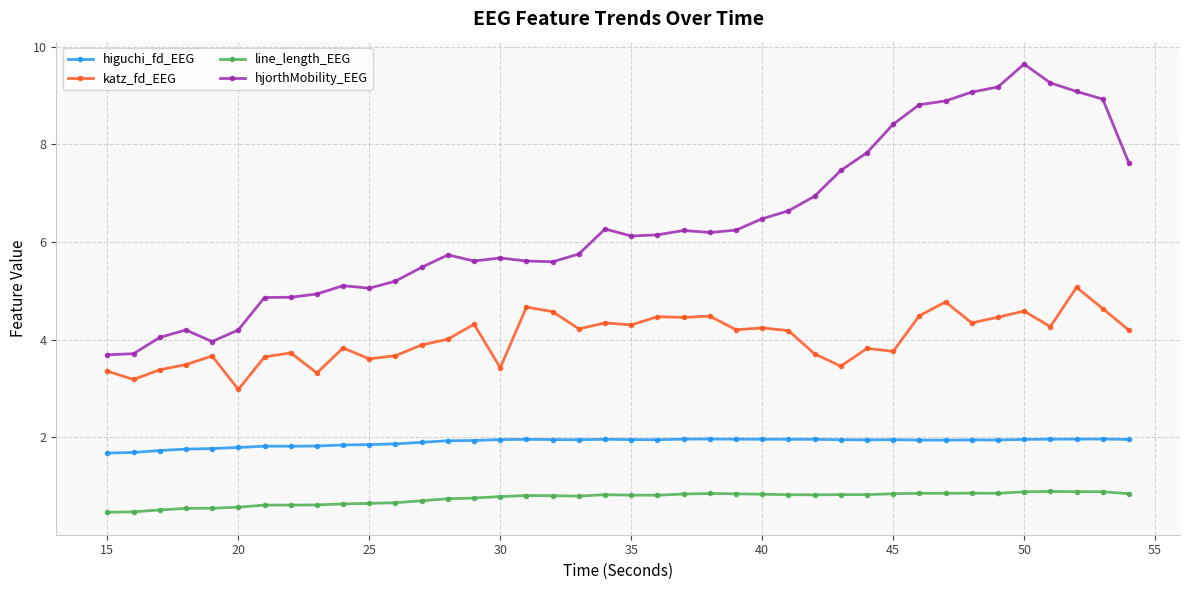

Which series has the largest range (max minus min)?

hjorthMobility_EEG